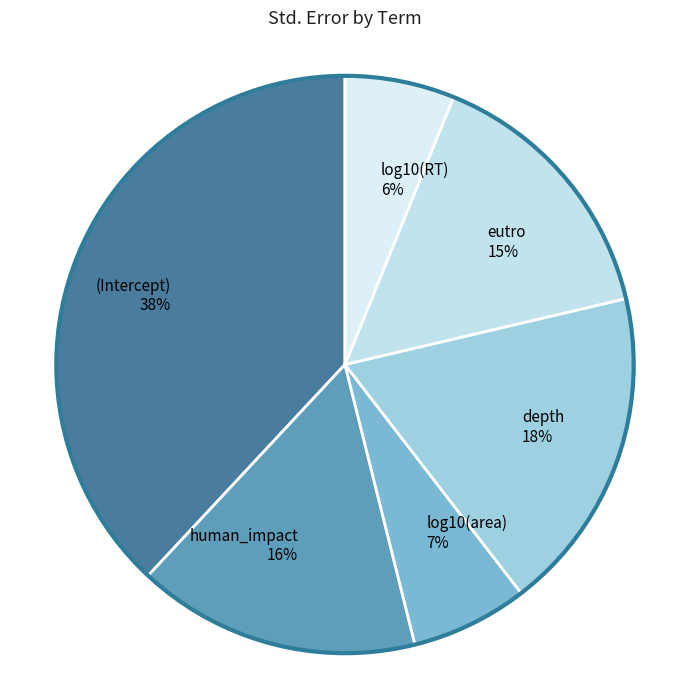

What percentage is the eutro slice, to the nearest percent?

15%